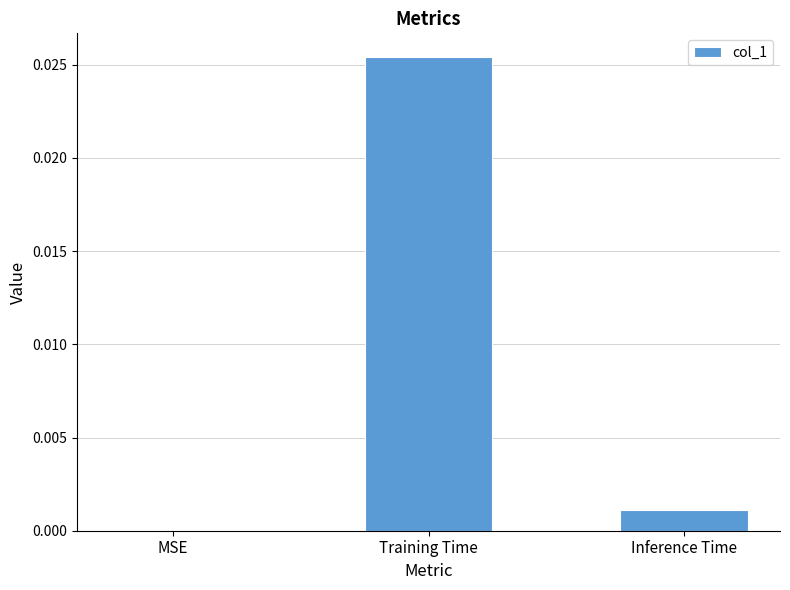

Which category has the highest value across all series?

Training Time